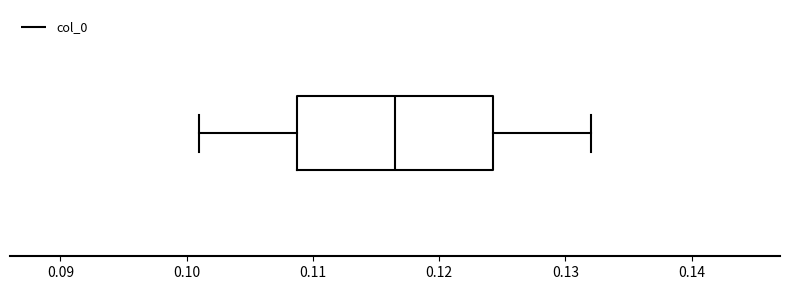

Where is the right edge of the box on the x-axis? The values are not printed on the chart, so give them approximately, as read against the axis.

0.124